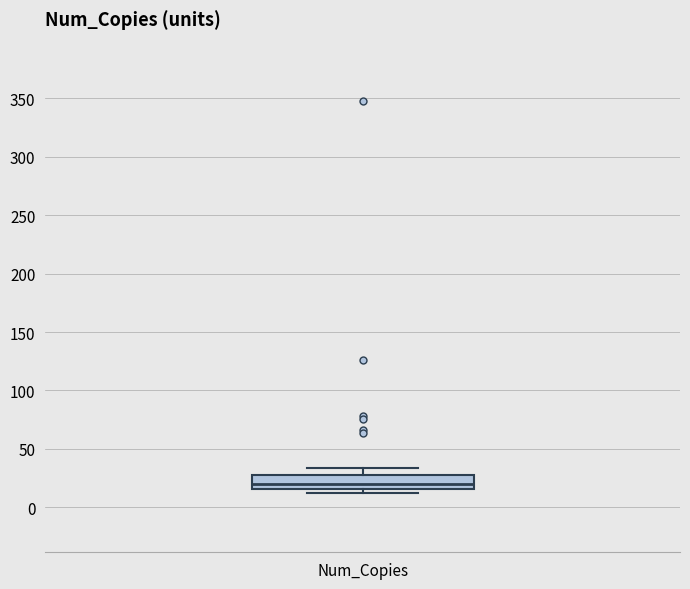

Where does the upper whisker of the box for Num_Copies end on the y-axis? The values are not printed on the chart, so give them approximately, as read against the axis.

35